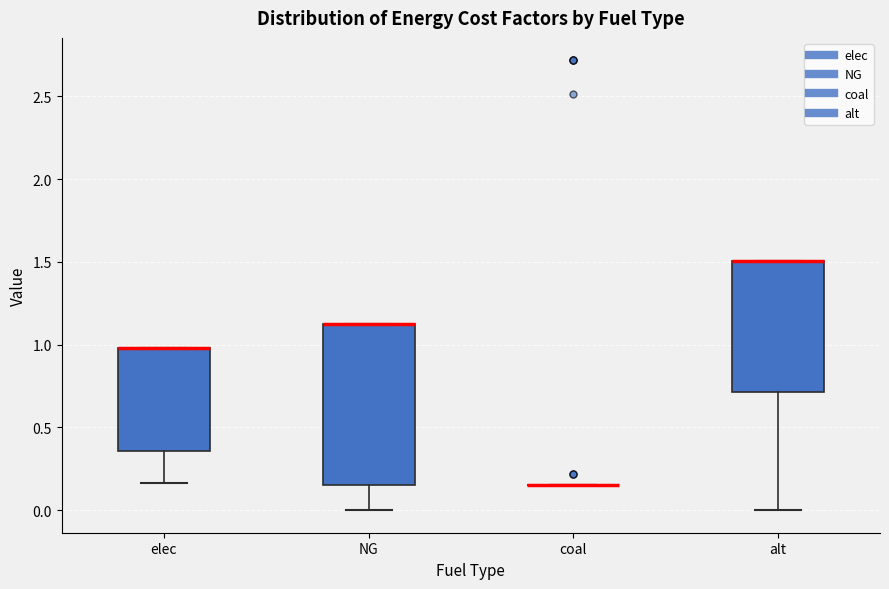

Reading left to right, transcribe this box plot: for each box, give where its median line is, the range the box spans, and where its two whiskers end, as read against the y-axis. The values are not printed on the chart, so give them approximately, as read against the axis.

elec: median 1.00 (drawn on the box's upper edge), box 0.35 to 1.00, whiskers 0.15 to 1.00
NG: median 1.15 (drawn on the box's upper edge), box 0.15 to 1.15, whiskers 0.00 to 1.15
coal: box collapsed to a line at 0.15, whiskers 0.15 to 0.15
alt: median 1.50 (drawn on the box's upper edge), box 0.70 to 1.50, whiskers 0.00 to 1.50